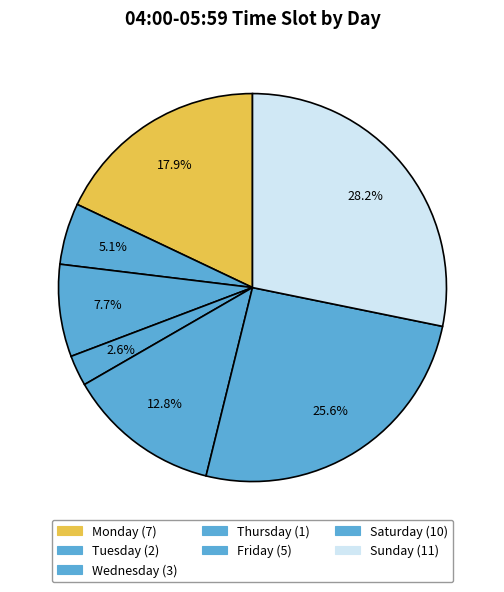

What is the smallest slice in the pie chart?

Thursday